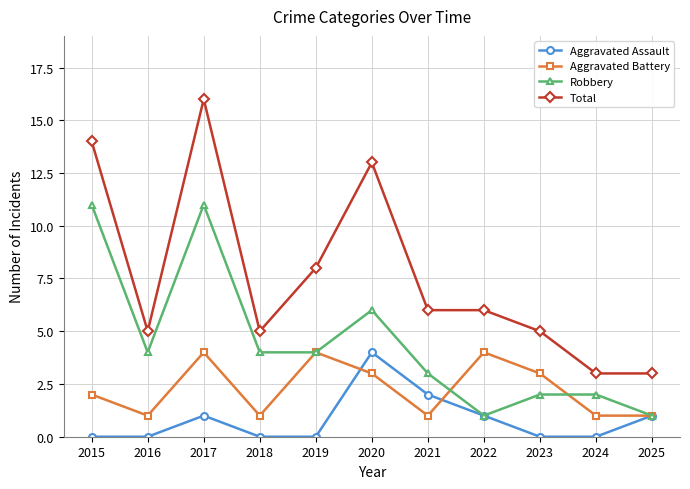

True or false: Aggravated Assault and Total cross at least once.

False